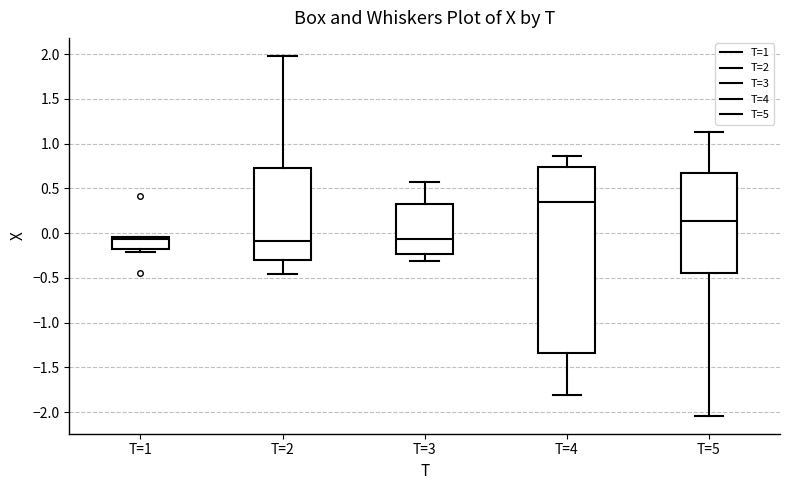

Reading left to right, transcribe this box plot: for each box, give where its median line is, the range the box spans, and where its two whiskers end, as read against the y-axis. The values are not printed on the chart, so give them approximately, as read against the axis.

T=1: median -0.05 (just below the box's upper edge), box -0.20 to -0.05, whiskers -0.20 (just below the box's lower edge) to -0.05
T=2: median -0.10, box -0.30 to 0.75, whiskers -0.45 to 2.00
T=3: median -0.05, box -0.25 to 0.35, whiskers -0.30 to 0.55
T=4: median 0.35, box -1.35 to 0.75, whiskers -1.80 to 0.85
T=5: median 0.15, box -0.45 to 0.65, whiskers -2.05 to 1.15